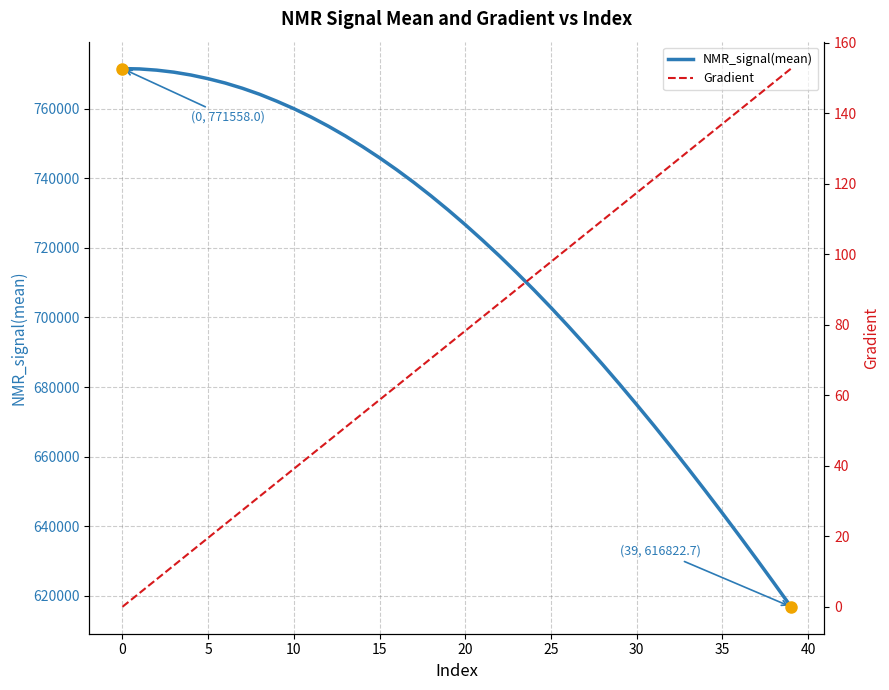

How many lines are shown in the chart?

2